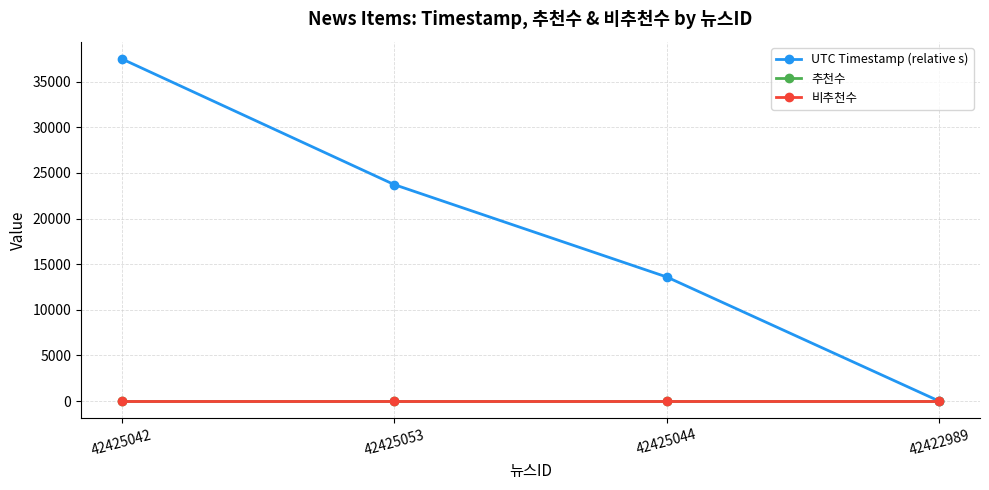

Does the chart have visible grid lines?

Yes